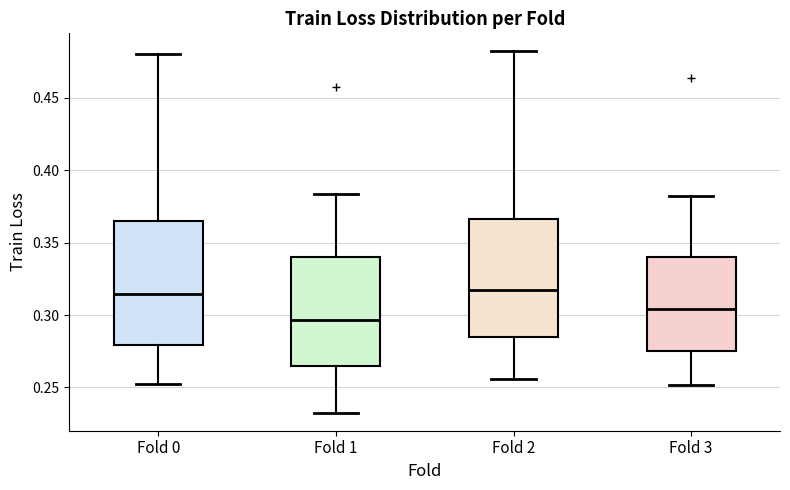

Comparing the boxes themselves (not the whiskers), which one is the tallest?

Fold 0